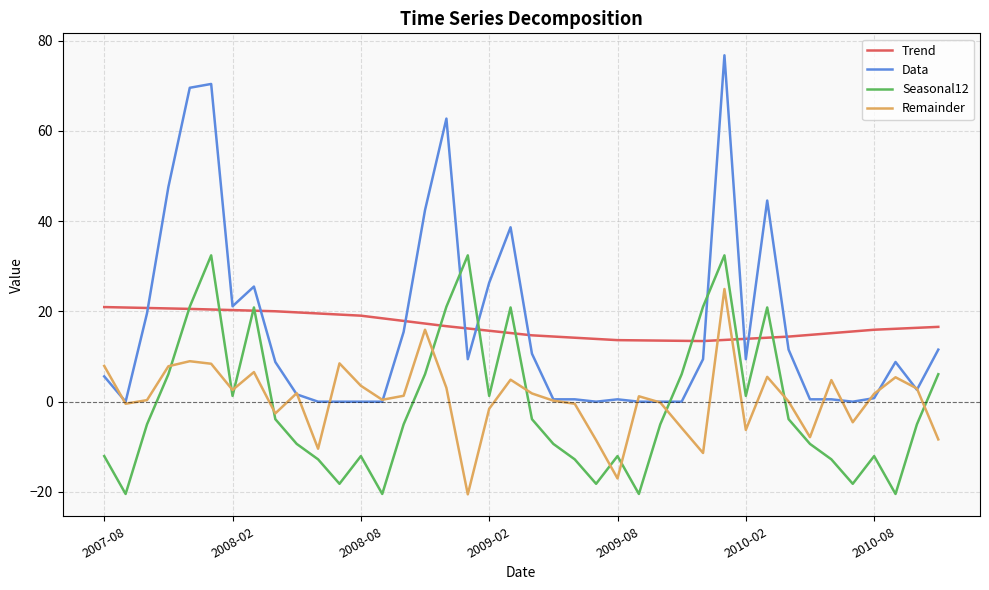

What is the maximum value shown in the chart?

76.8